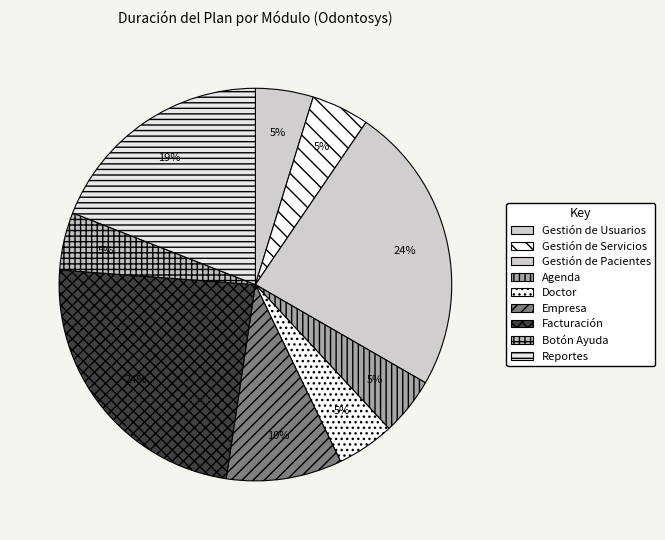

Count the number of slices in the pie.

9